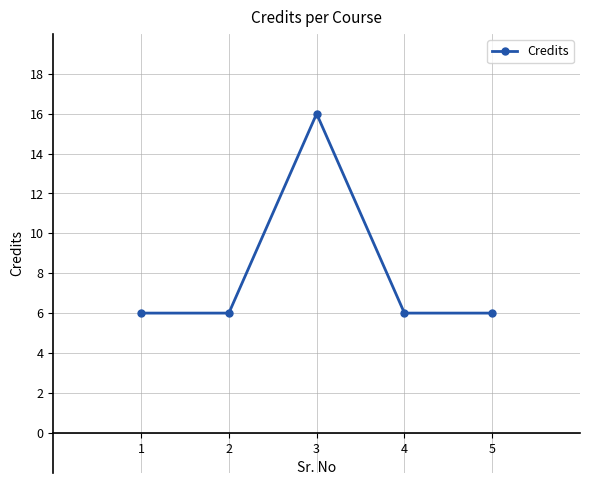

What is the value of the 5th point from the left?

6